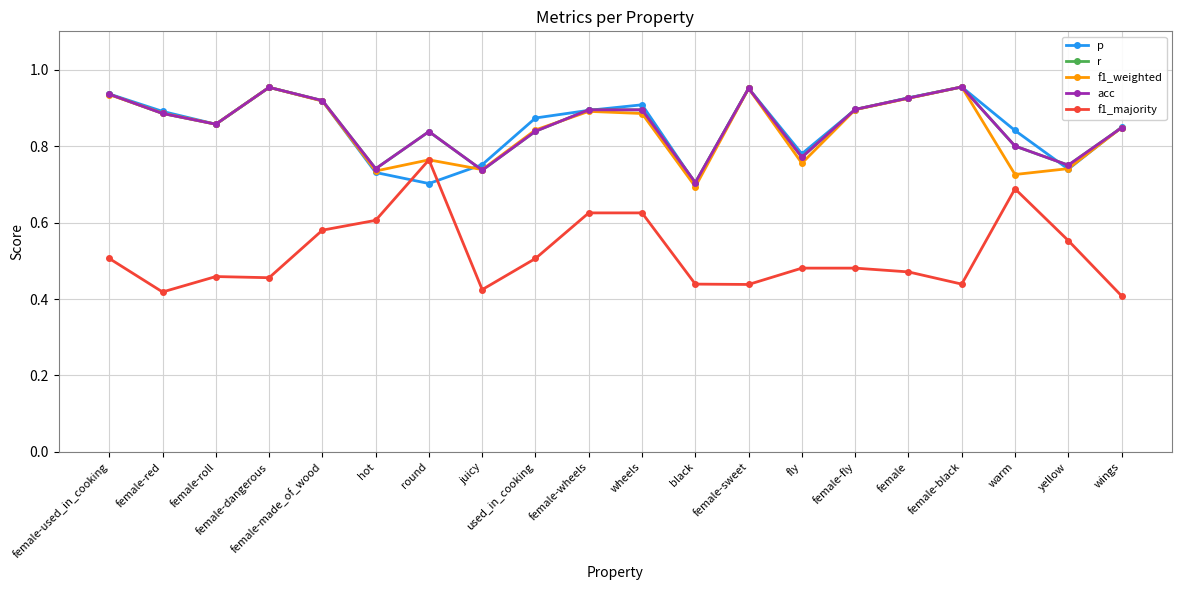

Which category has the highest value in the acc series?

female-black